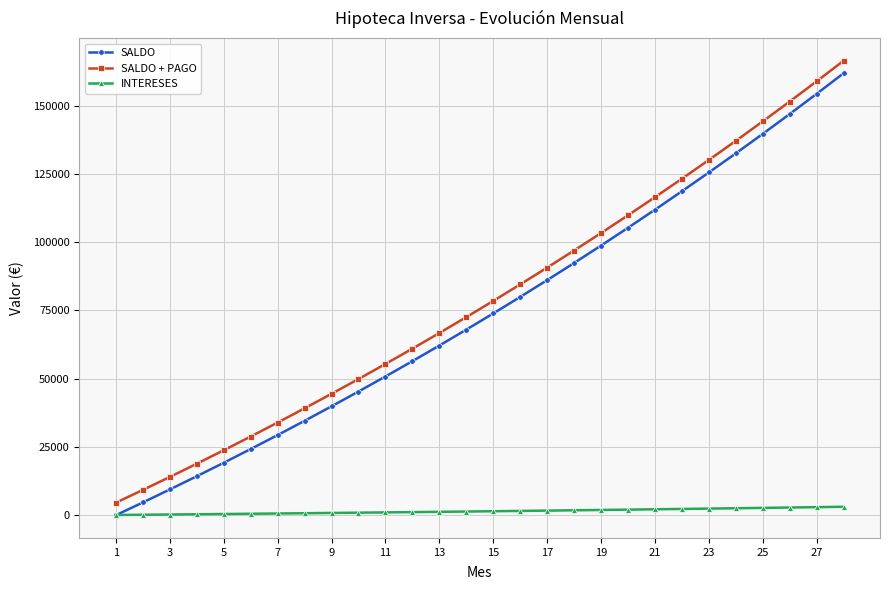

True or false: SALDO + PAGO and SALDO cross at least once.

False